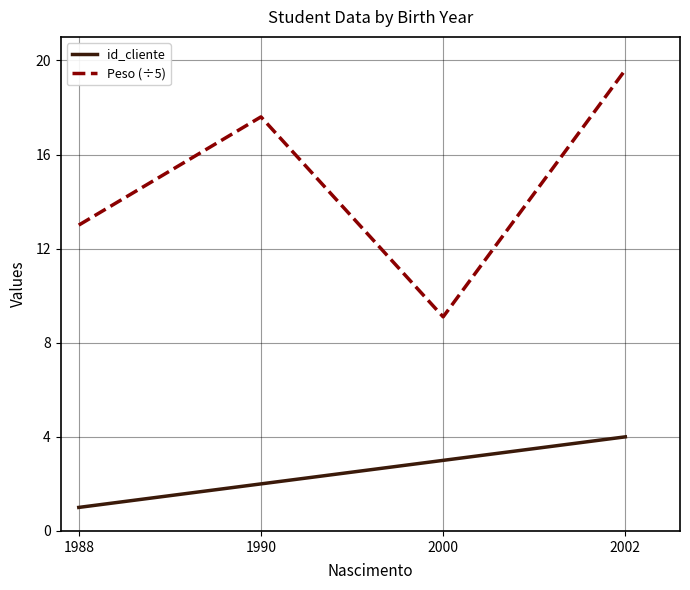

How many categories are shown in the chart?

4